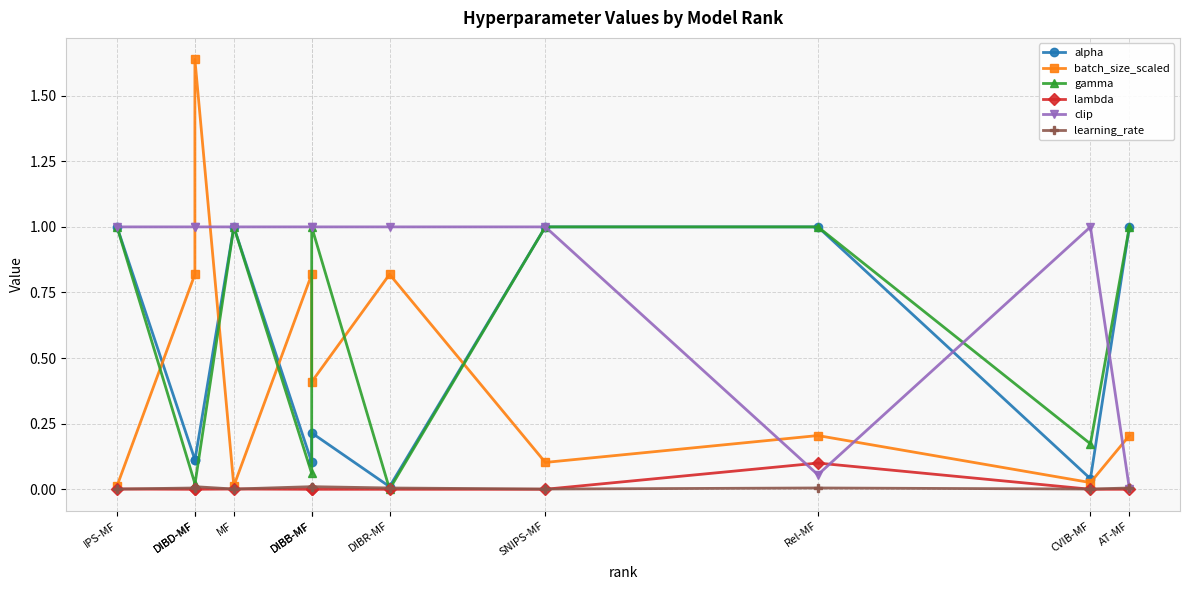

What is the greatest value displayed?

1.6